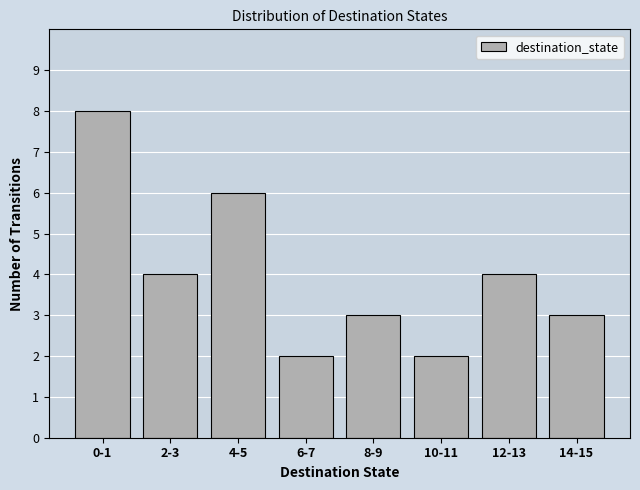

Reading right to left, transcribe all the data shown in this chart.

3	4	2	3	2	6	4	8